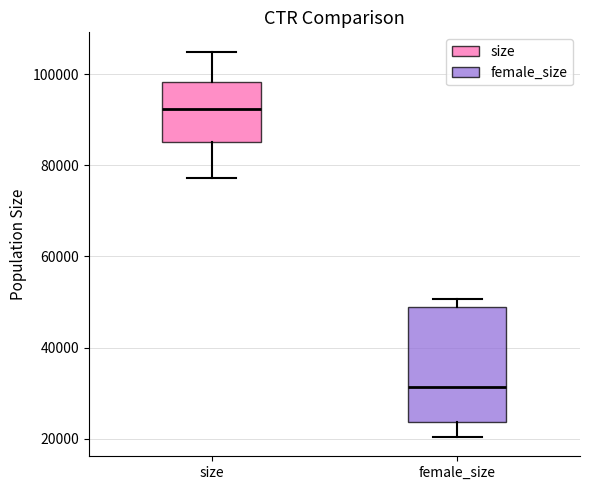

Comparing the boxes themselves (not the whiskers), which one is the tallest?

female_size